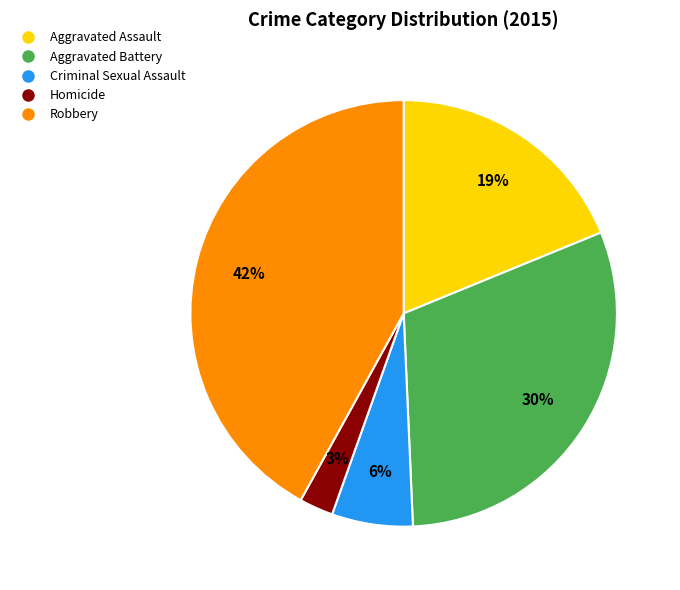

Is there a majority slice in this chart?

No